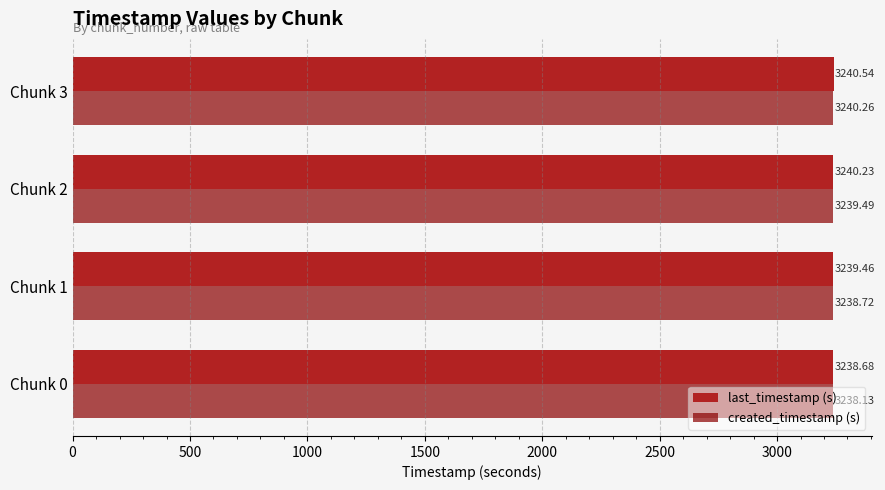

Is the value of created_timestamp (s) at Chunk 3 greater than the value of last_timestamp (s) at Chunk 1?

Yes